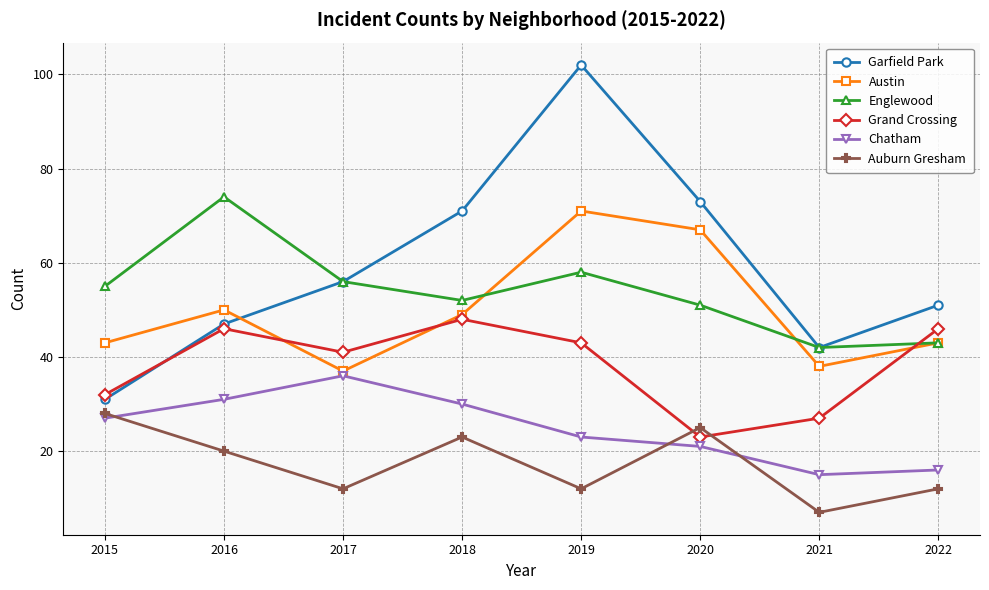

Rank the series at 2015 from highest to lowest value.

Englewood, Austin, Grand Crossing, Garfield Park, Auburn Gresham, Chatham